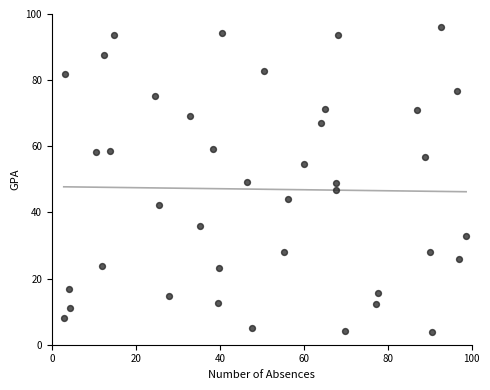

What is the range of X values (max minus min)?

95.8